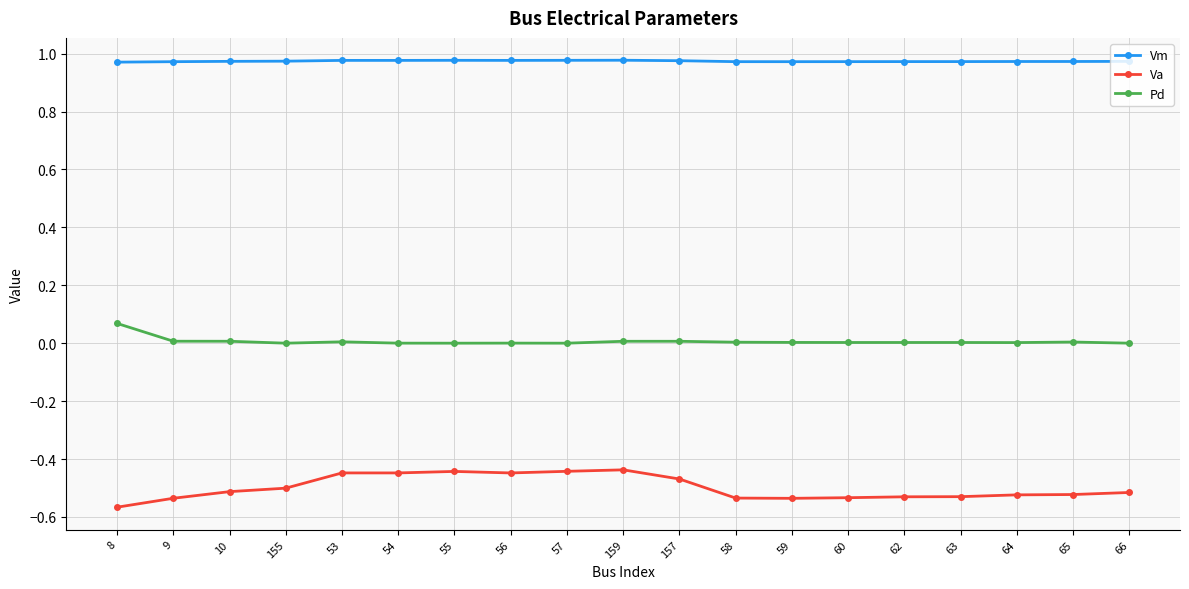

What is the sum of all Va values?

-9.5